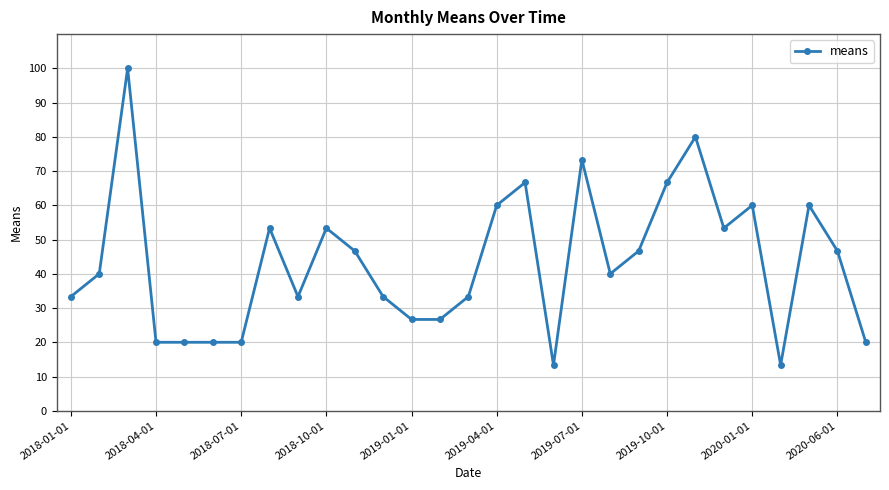

Count the number of categories in the chart.

29